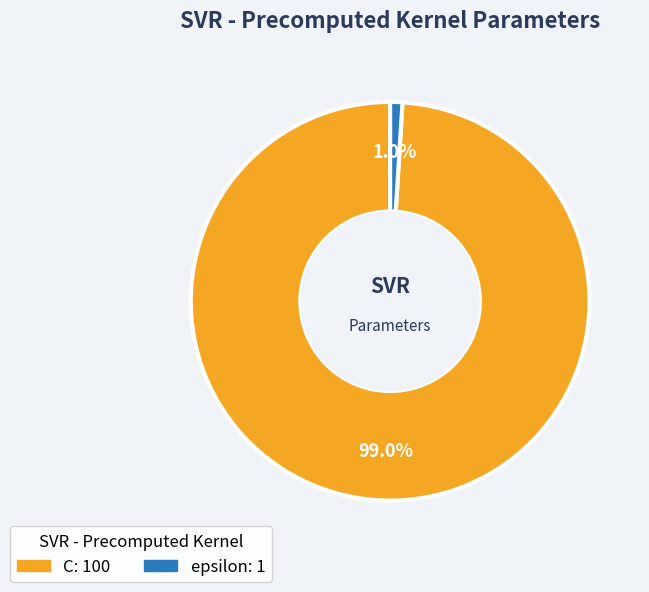

Which slice is the smallest?

epsilon